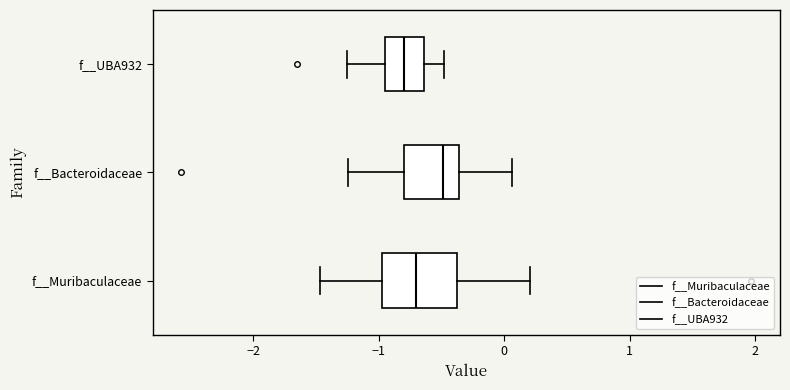

Reading bottom to top, transcribe this box plot: for each box, give where its median line is, the range the box spans, and where its two whiskers end, as read against the x-axis. The values are not printed on the chart, so give them approximately, as read against the axis.

f__Muribaculaceae: median -0.7, box -1.0 to -0.4, whiskers -1.5 to 0.2
f__Bacteroidaceae: median -0.5, box -0.8 to -0.4, whiskers -1.2 to 0.1
f__UBA932: median -0.8, box -1.0 to -0.6, whiskers -1.3 to -0.5